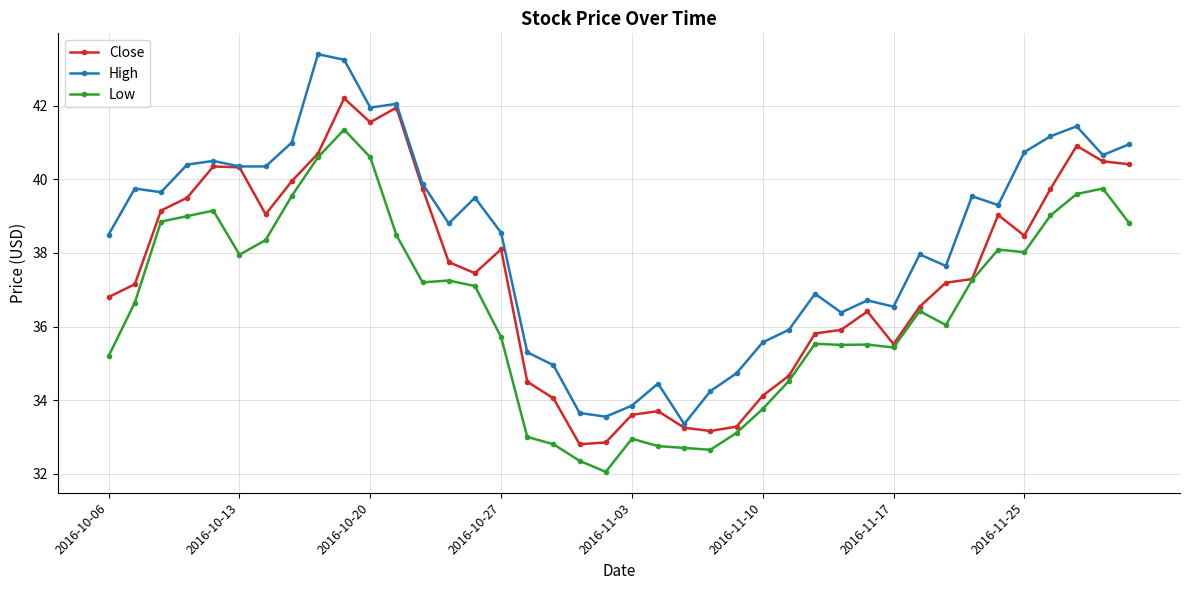

What is the lowest value of the Close series?

32.8